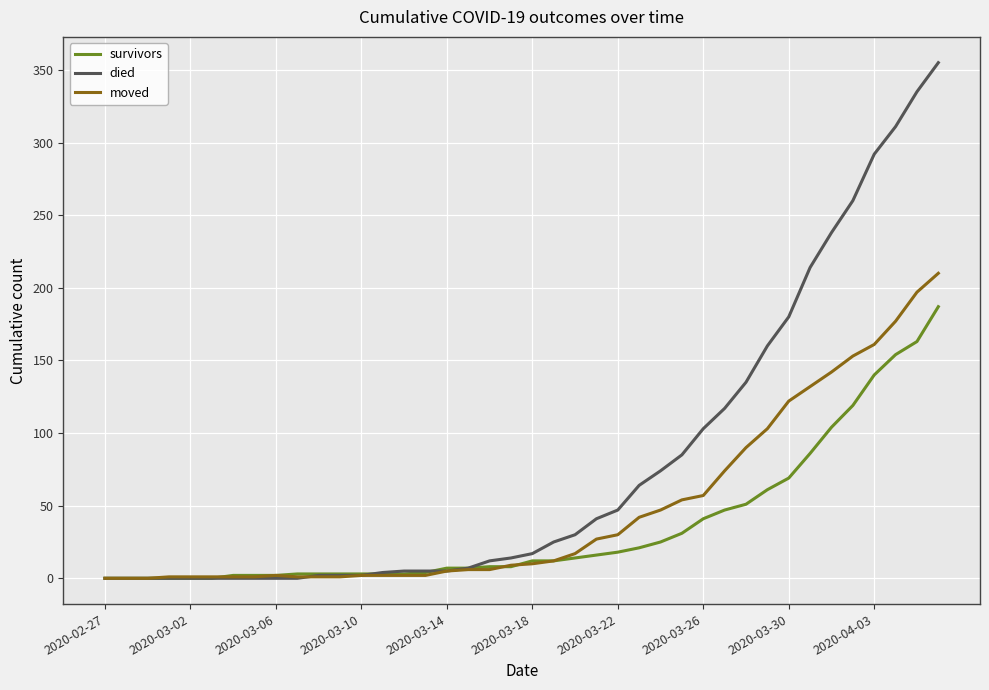

Which series has the largest range (max minus min)?

died